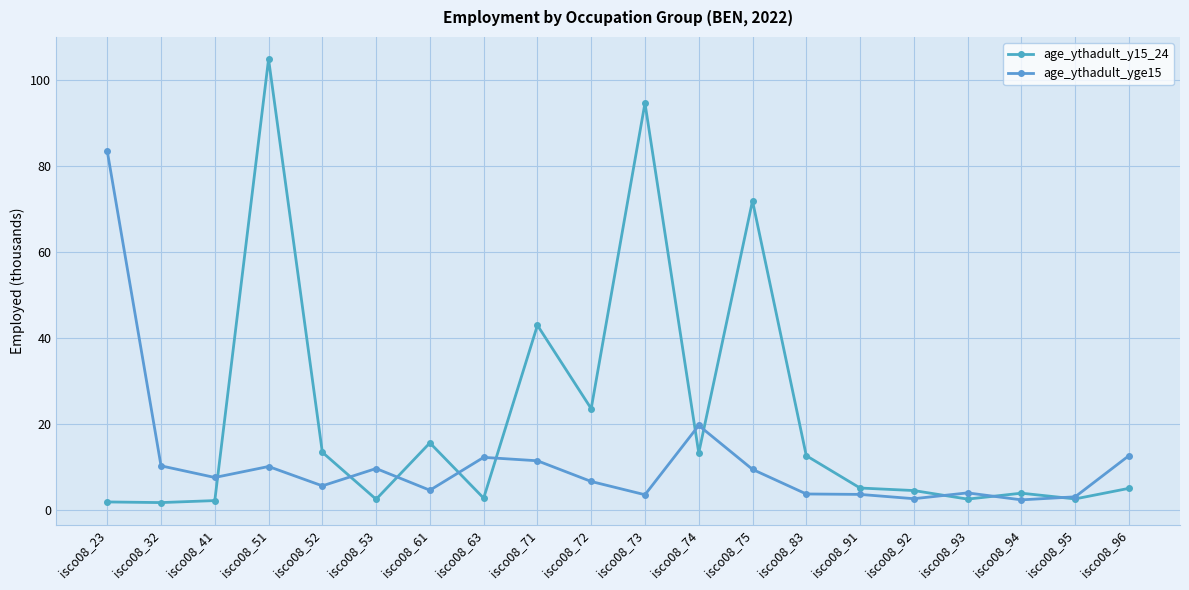

The value of age_ythadult_y15_24 at isco08_83 is 7.4. True or false?

False